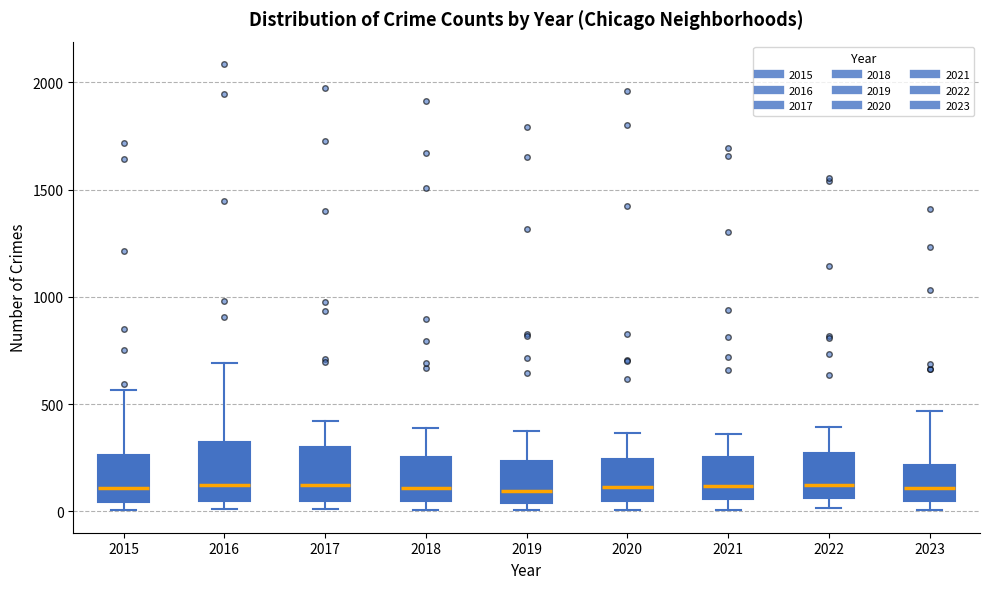

Reading left to right, transcribe this box plot: for each box, give where its median line is, the range the box spans, and where its two whiskers end, as read against the y-axis. The values are not printed on the chart, so give them approximately, as read against the axis.

2015: median 100, box 50 to 250, whiskers 0 to 550
2016: median 150, box 50 to 300, whiskers 0 to 700
2017: median 100, box 50 to 300, whiskers 0 to 400
2018: median 100, box 50 to 250, whiskers 0 to 400
2019: median 100, box 50 to 250, whiskers 0 to 400
2020: median 100, box 50 to 250, whiskers 0 to 350
2021: median 100, box 50 to 250, whiskers 0 to 350
2022: median 100, box 50 to 250, whiskers 0 to 400
2023: median 100, box 50 to 200, whiskers 0 to 450